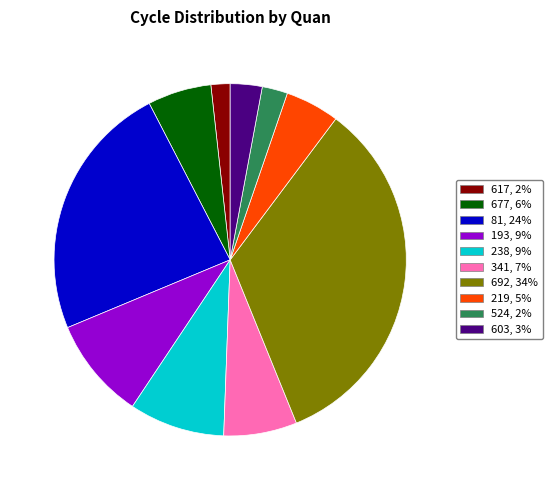

True or false: 524, 2% accounts for 2% of the total.

True